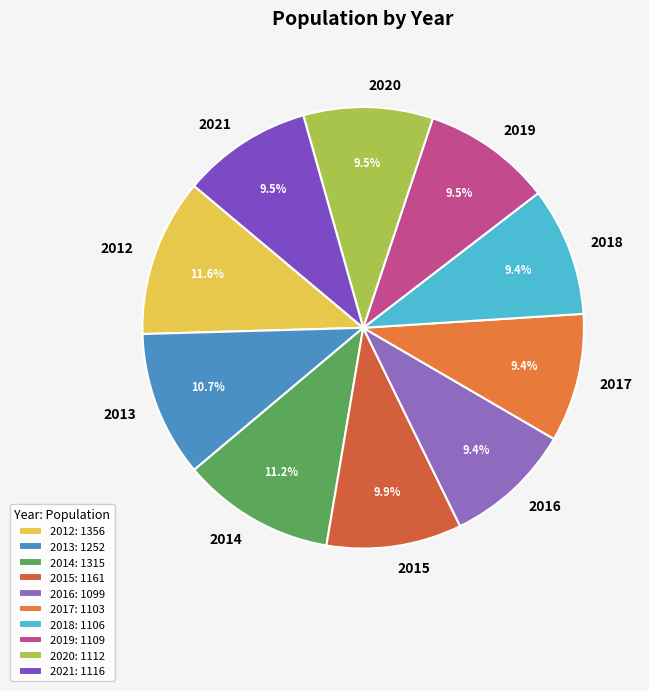

Is it true that 2018 is 15% of the pie?

False